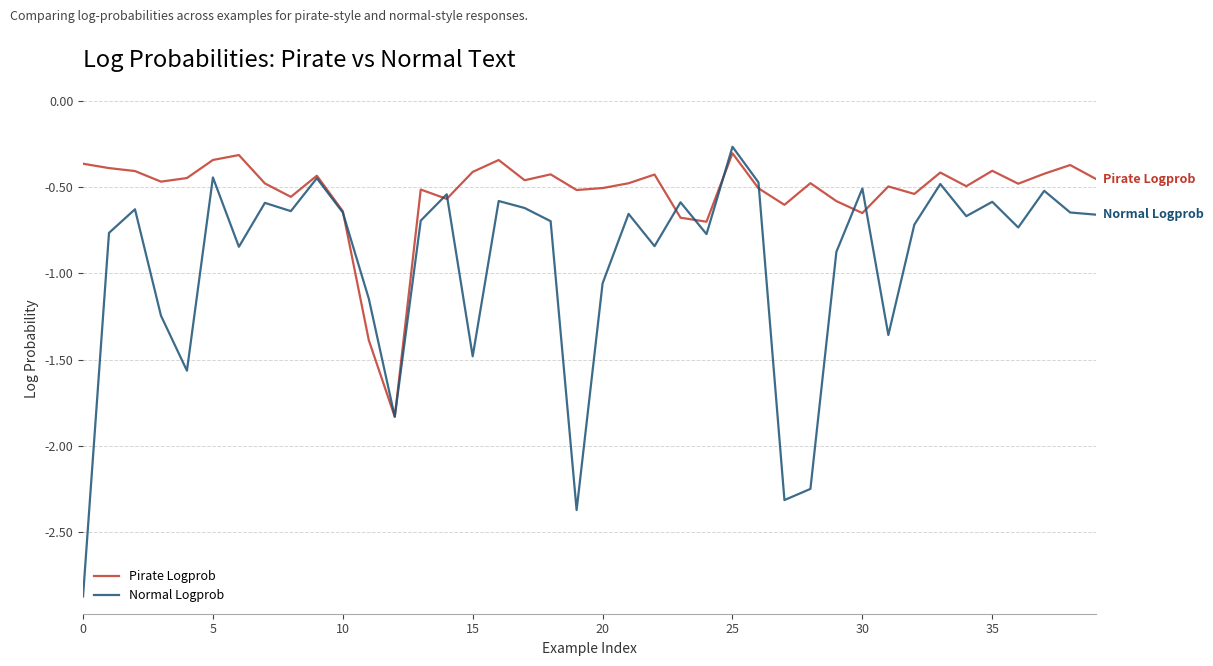

How many intersections are there between Normal Logprob and Pirate Logprob?

10